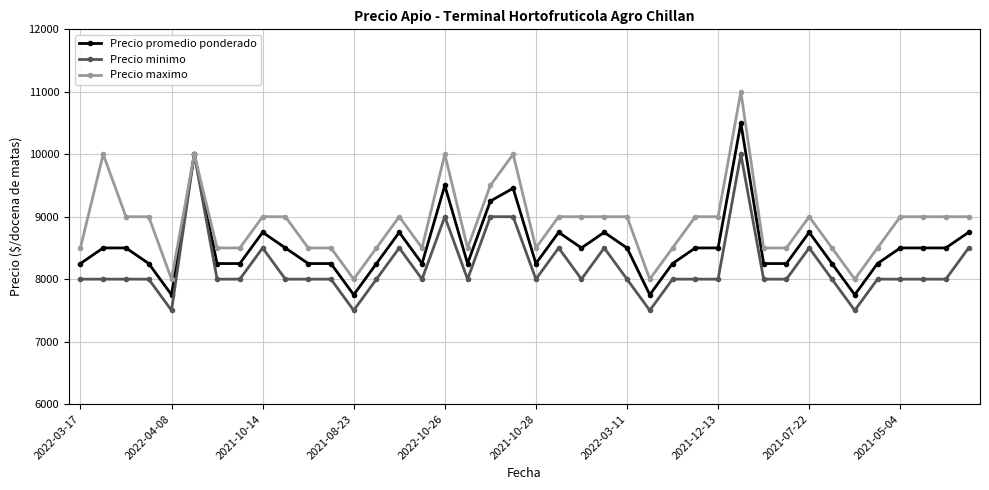

What is the sum of all Precio minimo values?

328000